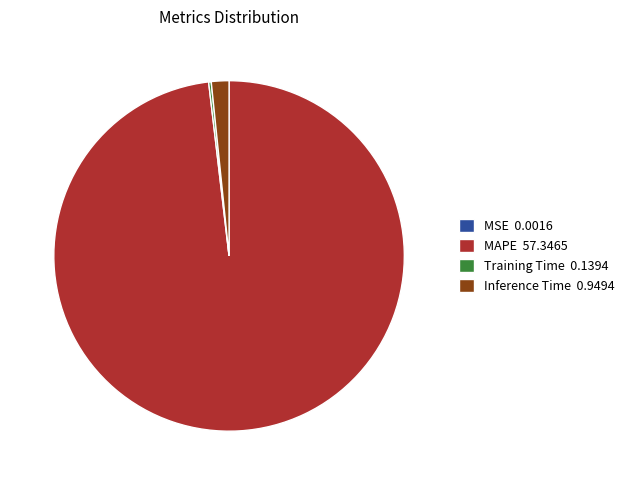

The Inference Time 0.9494 slice represents 13% of the pie. True or false?

False